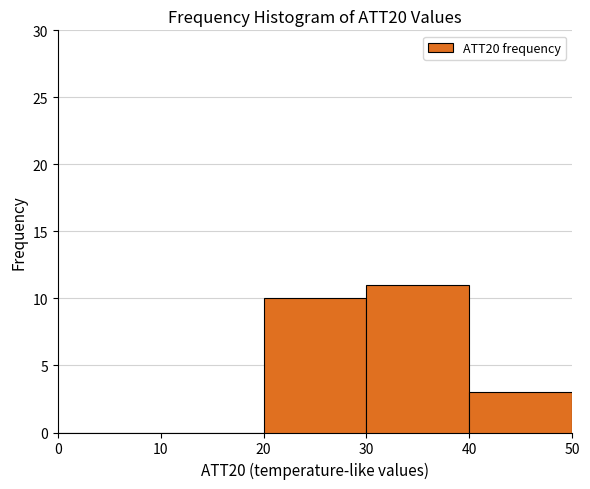

Which range on the x-axis has the tallest bar?

30 to 40